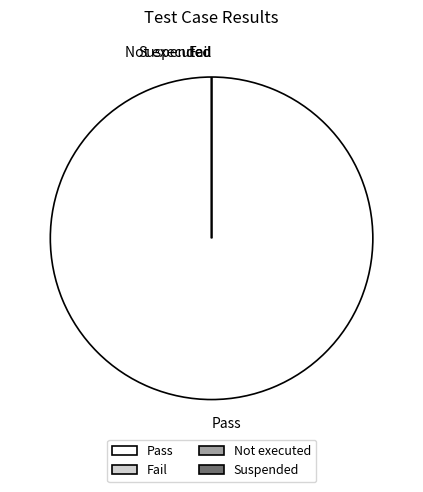

Between Not executed and Fail, which is larger?

Not executed